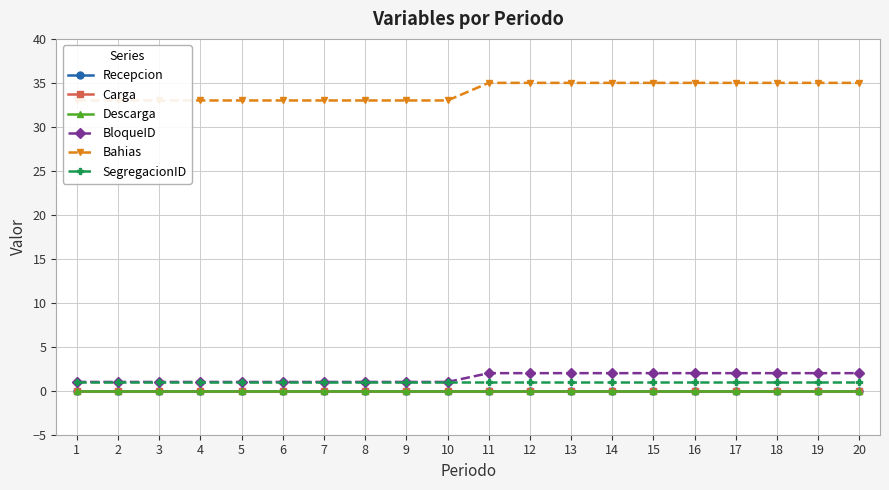

Reading right to left, list all the values displayed in this chart.

Recepcion: 20=0	19=0	18=0	17=0	16=0	15=0	14=0	13=0	12=0	11=0	10=0	9=0	8=0	7=0	6=0	5=0	4=0	3=0	2=0	1=0
Carga: 20=0	19=0	18=0	17=0	16=0	15=0	14=0	13=0	12=0	11=0	10=0	9=0	8=0	7=0	6=0	5=0	4=0	3=0	2=0	1=0
Descarga: 20=0	19=0	18=0	17=0	16=0	15=0	14=0	13=0	12=0	11=0	10=0	9=0	8=0	7=0	6=0	5=0	4=0	3=0	2=0	1=0
BloqueID: 20=2	19=2	18=2	17=2	16=2	15=2	14=2	13=2	12=2	11=2	10=1	9=1	8=1	7=1	6=1	5=1	4=1	3=1	2=1	1=1
Bahias: 20=35	19=35	18=35	17=35	16=35	15=35	14=35	13=35	12=35	11=35	10=33	9=33	8=33	7=33	6=33	5=33	4=33	3=33	2=33	1=33
SegregacionID: 20=1	19=1	18=1	17=1	16=1	15=1	14=1	13=1	12=1	11=1	10=1	9=1	8=1	7=1	6=1	5=1	4=1	3=1	2=1	1=1